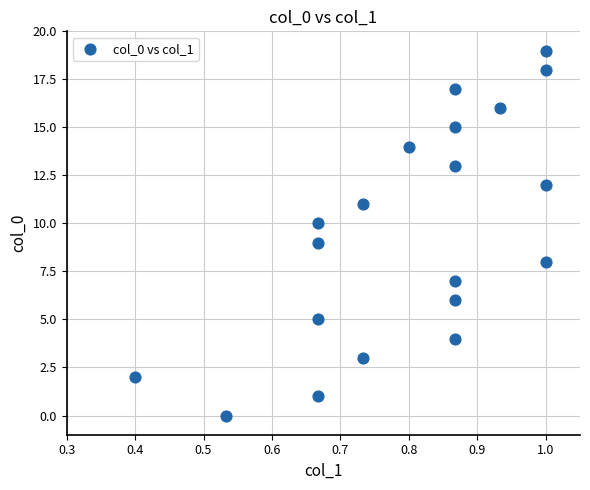

What is the range of Y values (max minus min)?

19